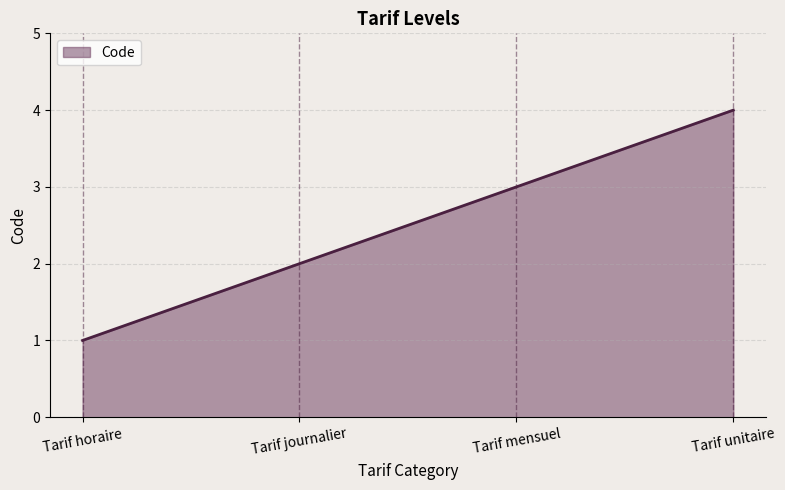

What is the smallest value displayed?

1.0